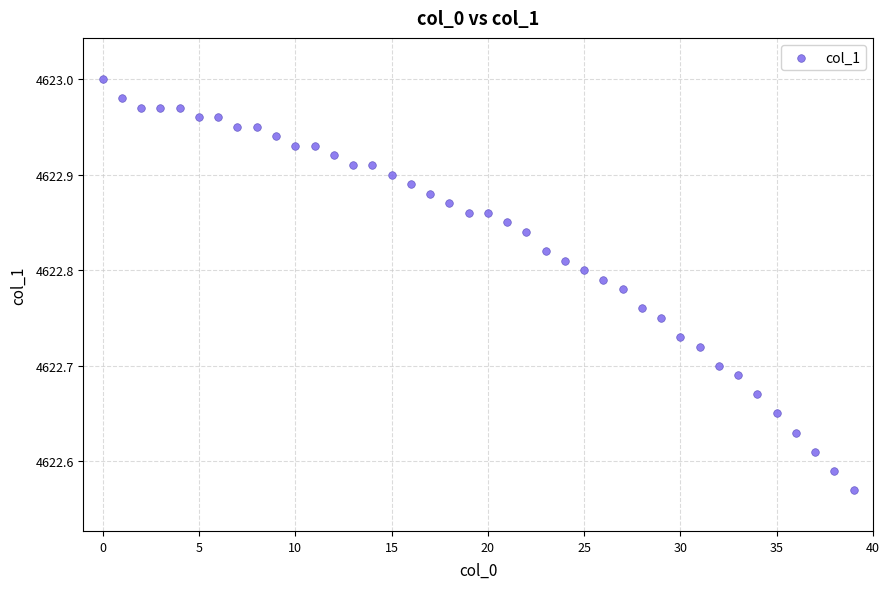

What is the range of Y values (max minus min)?

0.4